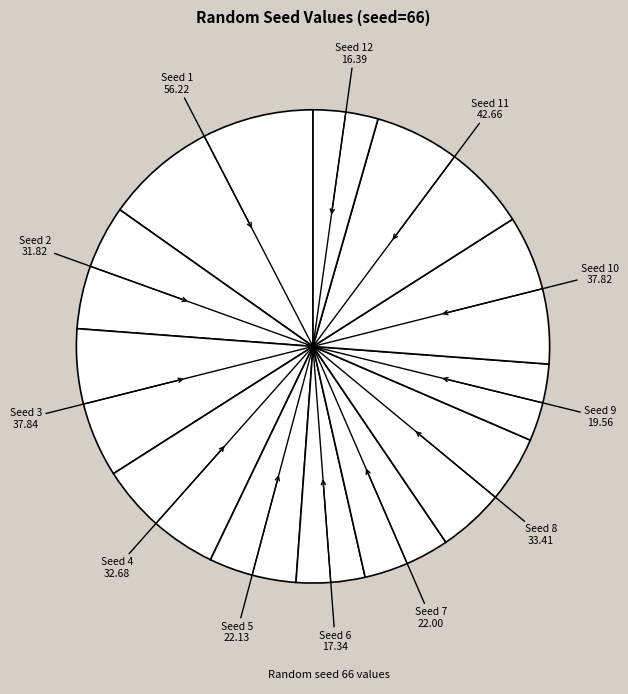

To the nearest percent, what is the average slice percentage?

8%